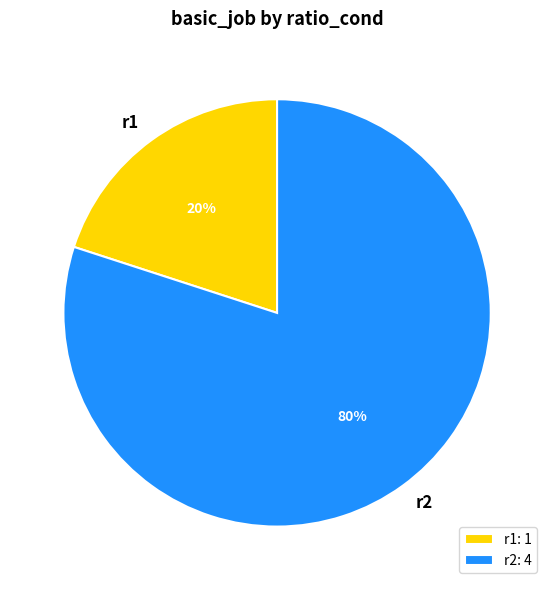

To the nearest percent, what is the combined percentage of r2 and r1?

100%